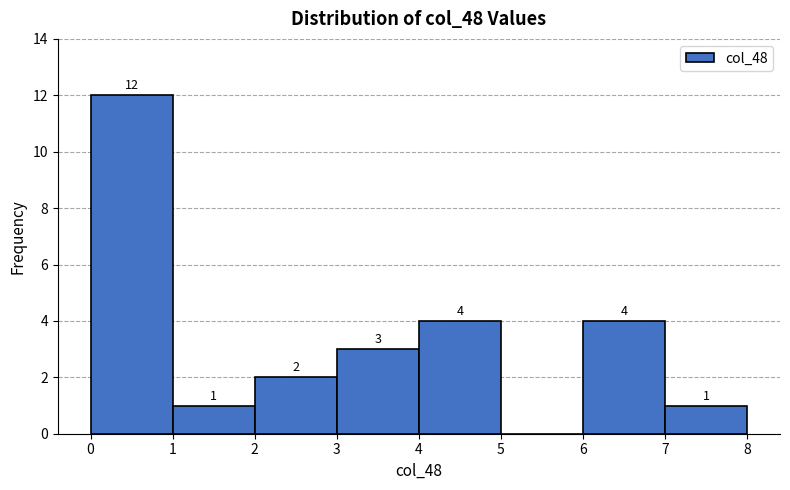

Which range on the x-axis has the tallest bar?

0 to 1